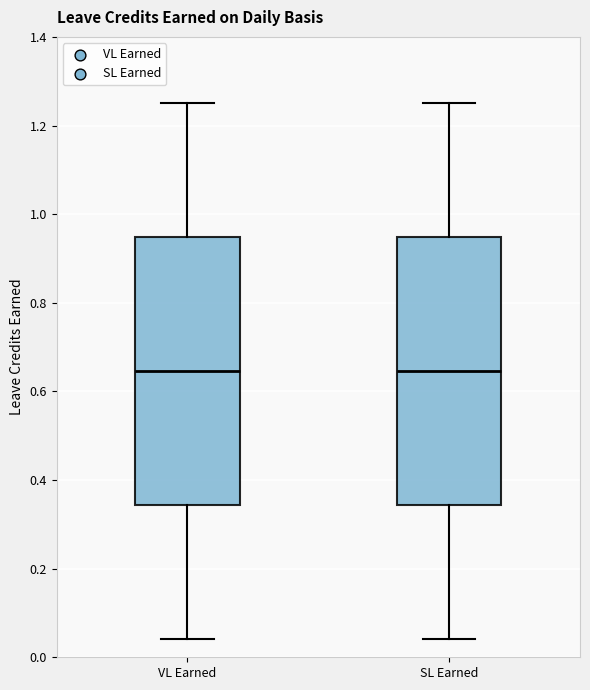

Where does the upper whisker of the box for SL Earned end on the y-axis? The values are not printed on the chart, so give them approximately, as read against the axis.

1.26